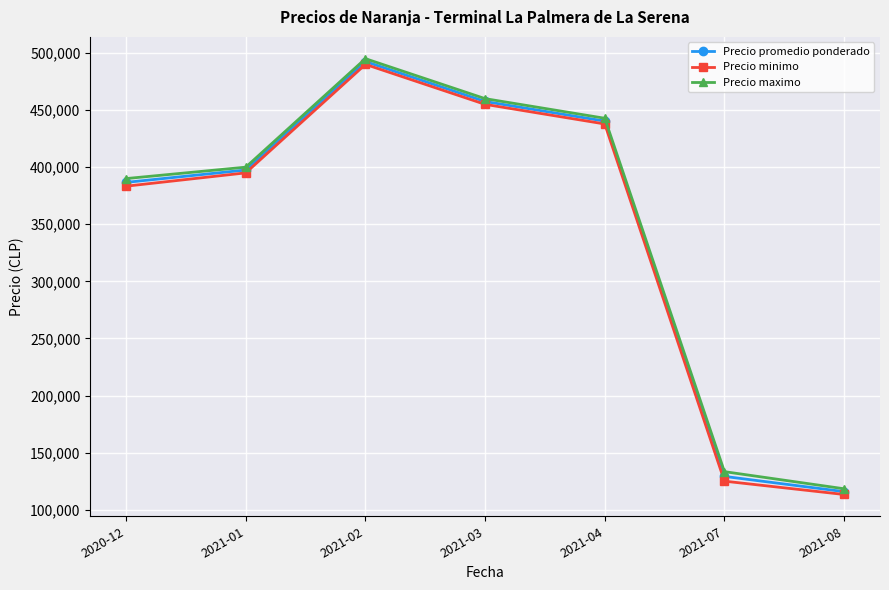

True or false: Precio minimo has more than 2 interior local peaks.

False